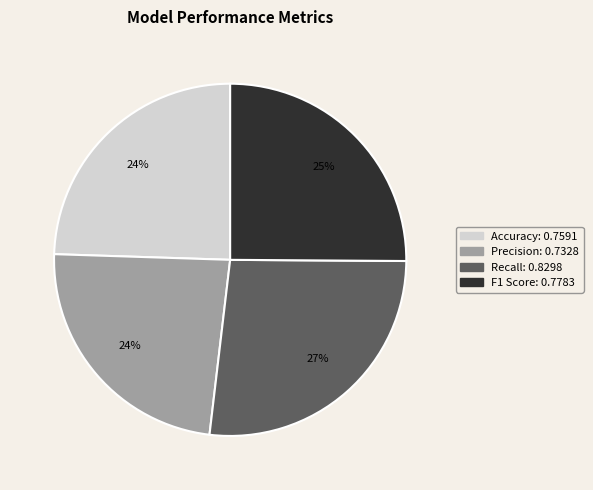

Is there any slice that represents more than half of the pie?

No